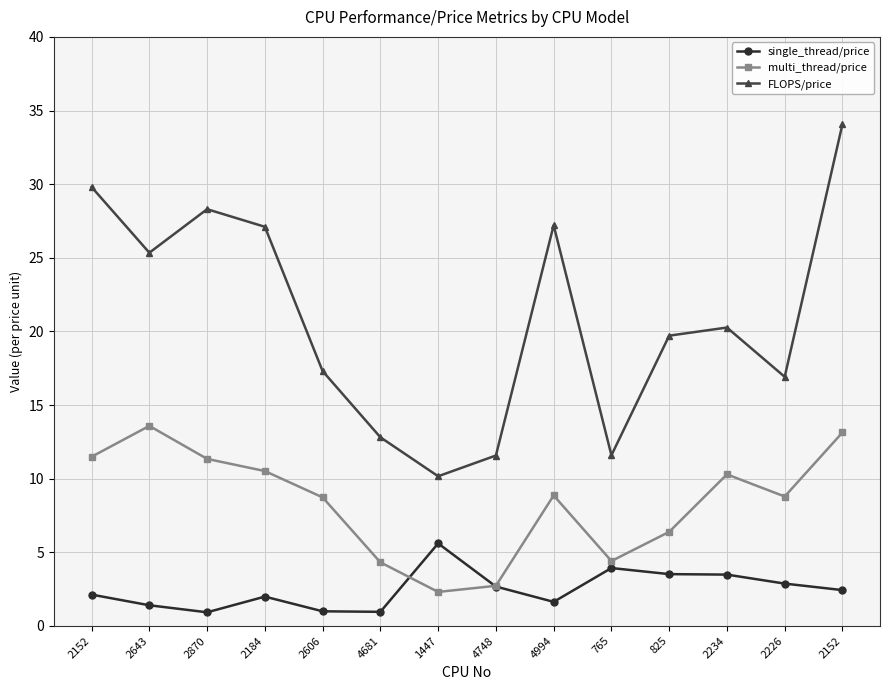

How many lines are shown in the chart?

3